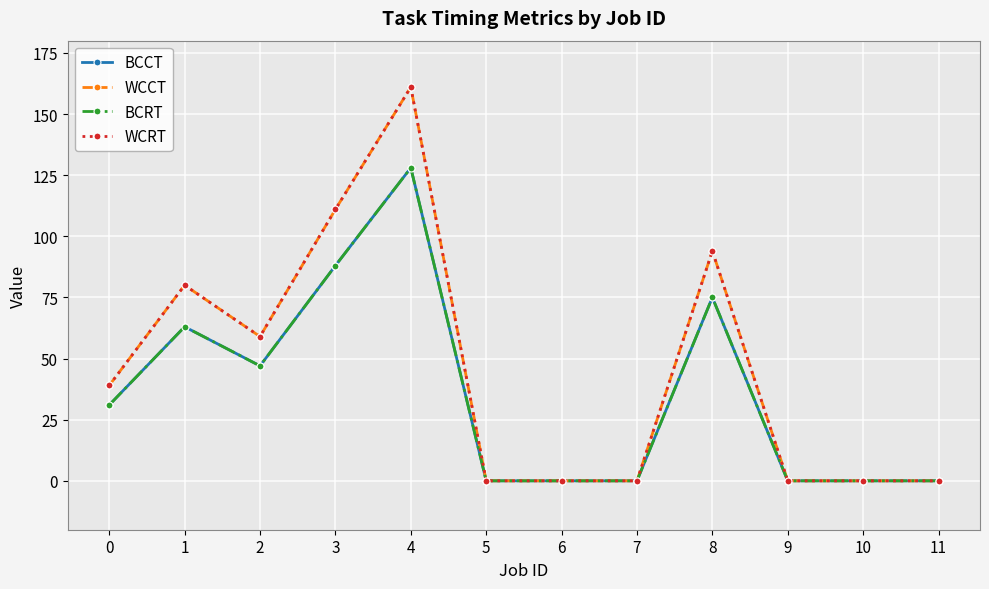

Does the chart have visible grid lines?

Yes